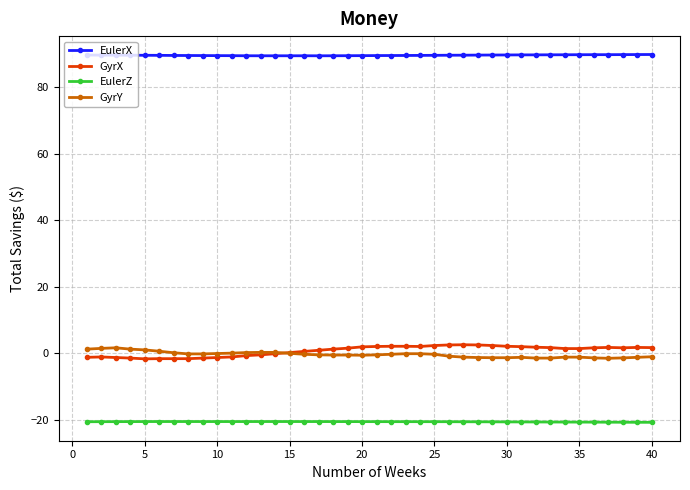

What is the smallest value displayed?

-20.8